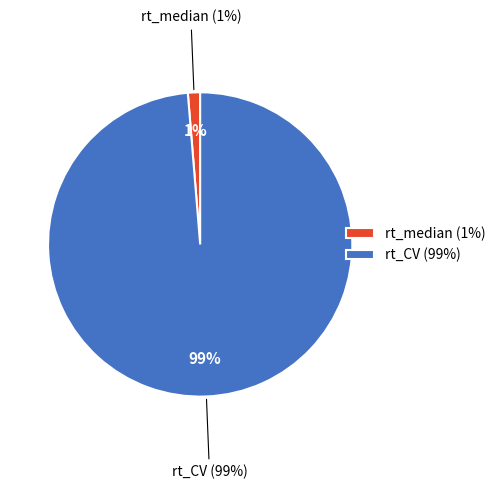

To the nearest percent, what portion does rt_median represent?

1%